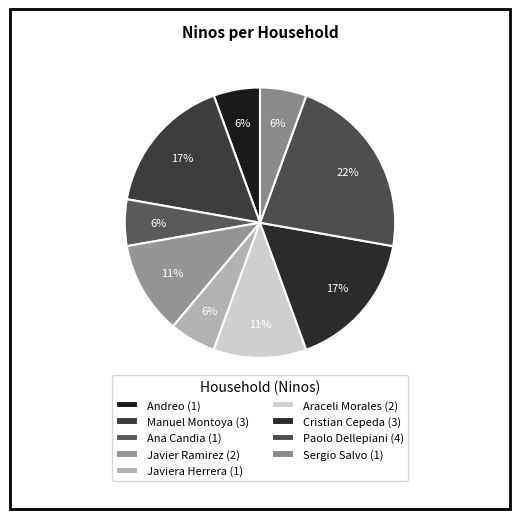

How many segments does this pie chart have?

9